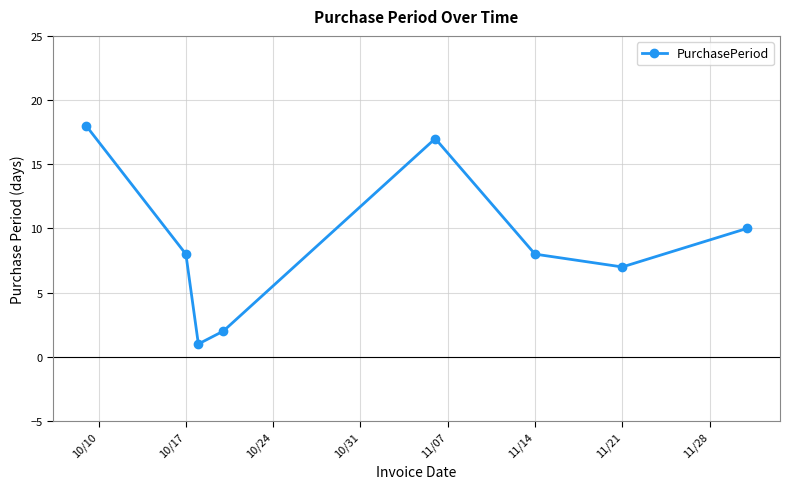

What is the difference between the maximum and minimum values?

17